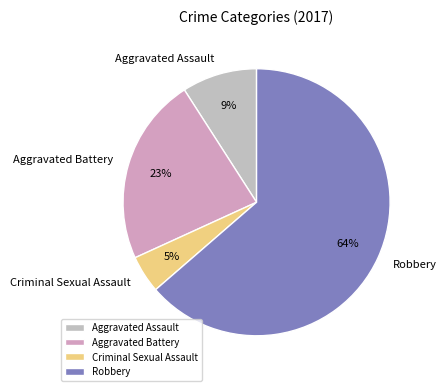

How many slices are in this pie chart?

4